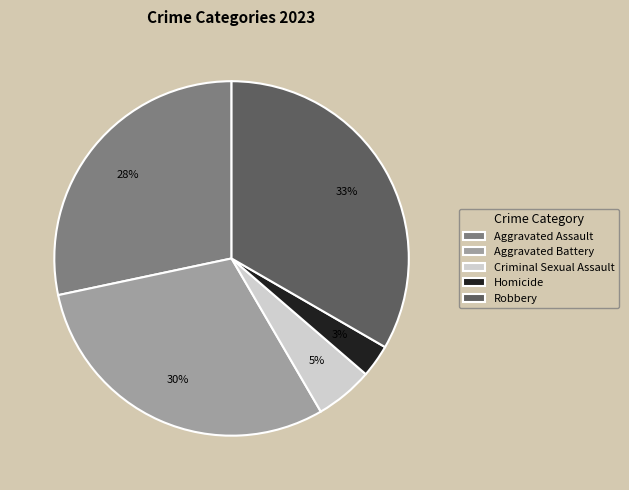

Rank the categories by value from highest to lowest.

Robbery, Aggravated Battery, Aggravated Assault, Criminal Sexual Assault, Homicide